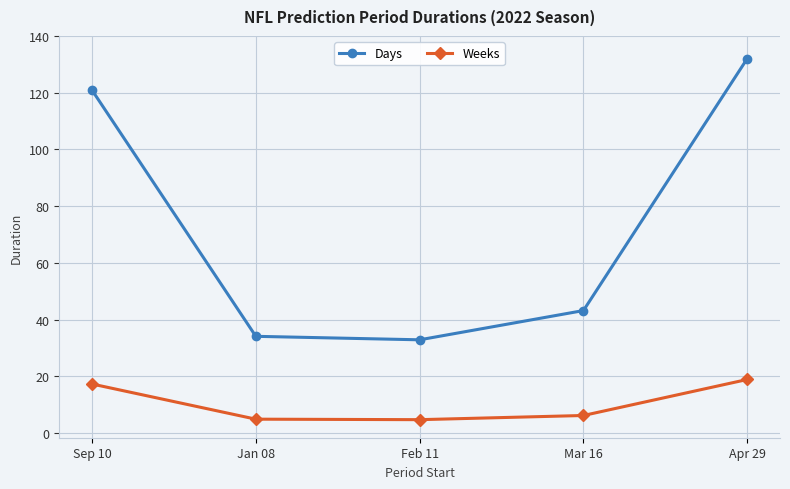

True or false: Weeks and Days intersect in this chart.

False